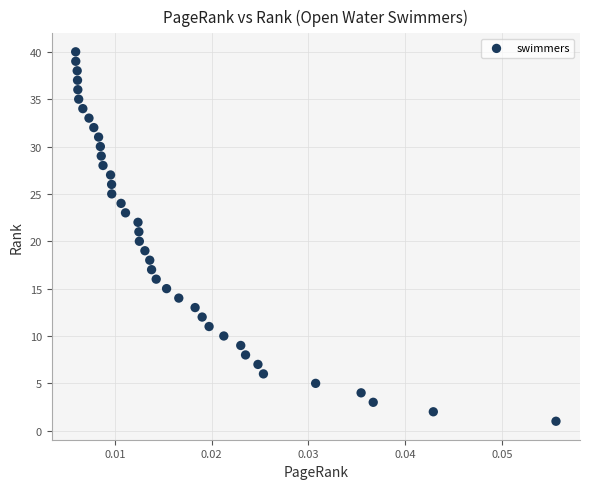

What is the range of Y values (max minus min)?

39